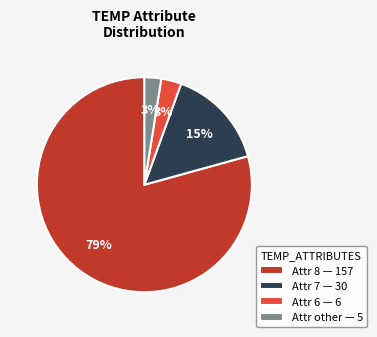

Is there any slice that represents more than half of the pie?

Yes